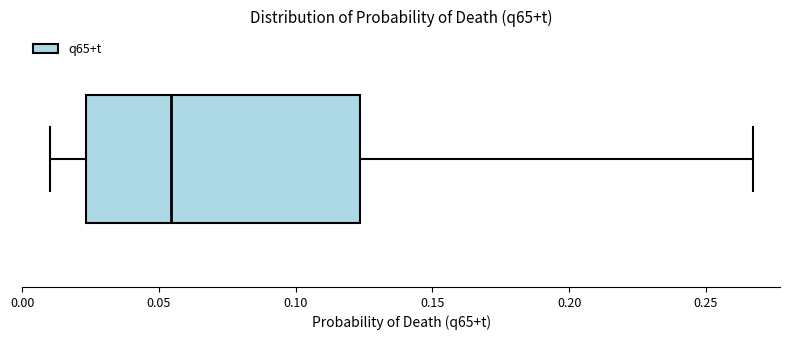

Read this box plot against the x-axis: the position of the median line, the range covered by the box, and the ends of both whiskers. The values are not printed on the chart, so give them approximately, as read against the axis.

median 0.055, box 0.025 to 0.125, whiskers 0.010 to 0.265